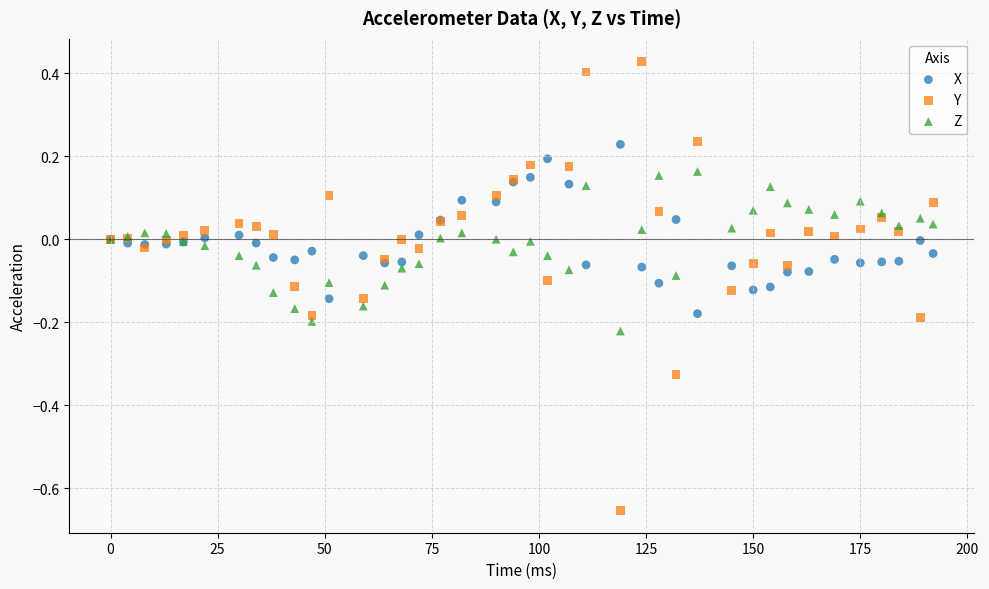

Which series contains the lowest Y value?

Y